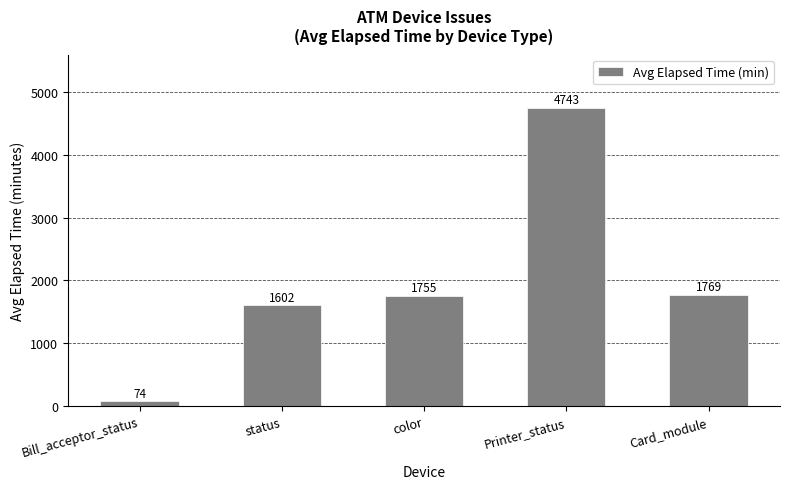

What is the label of the 4th bar from the left?

Printer_status